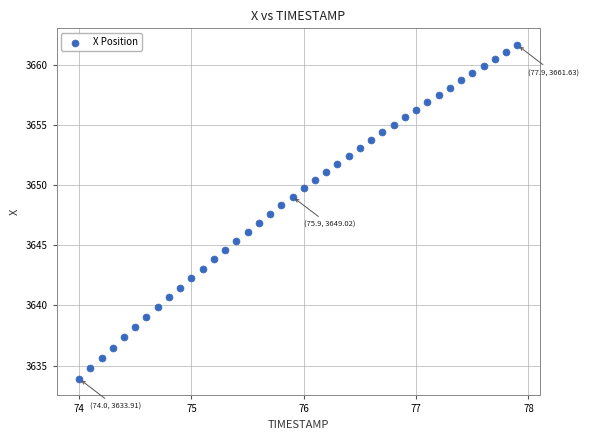

What is the range of Y values (max minus min)?

27.7